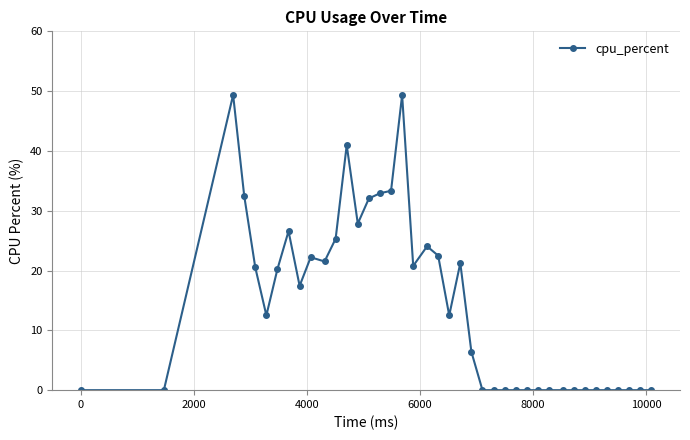

How many lines are shown in the chart?

1